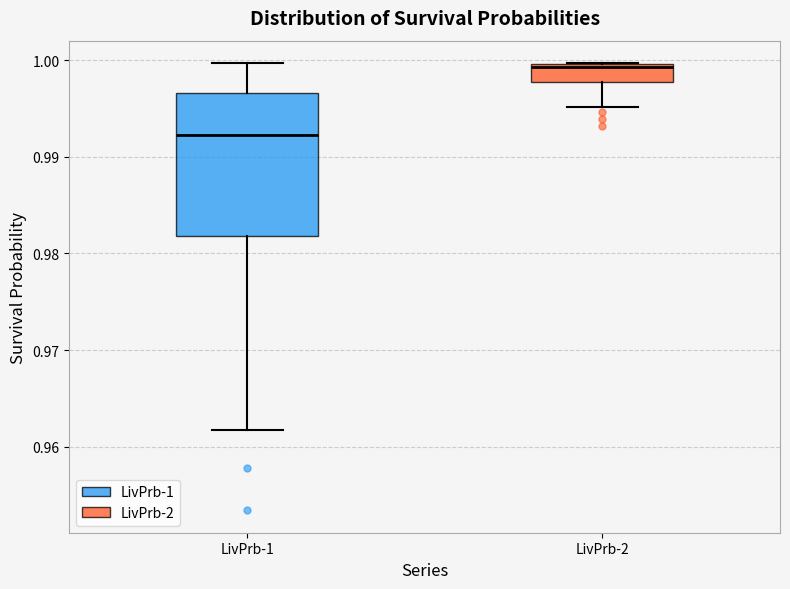

Where is the upper edge of the box for LivPrb-2 on the y-axis? The values are not printed on the chart, so give them approximately, as read against the axis.

1.000